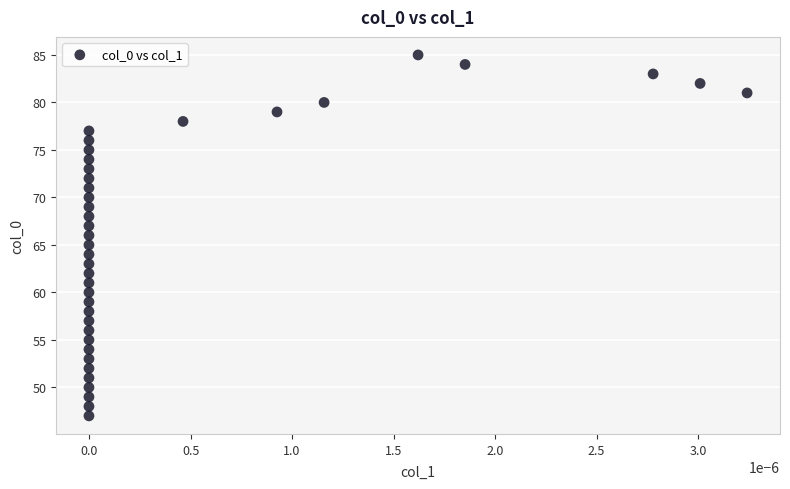

What is the range of Y values (max minus min)?

38